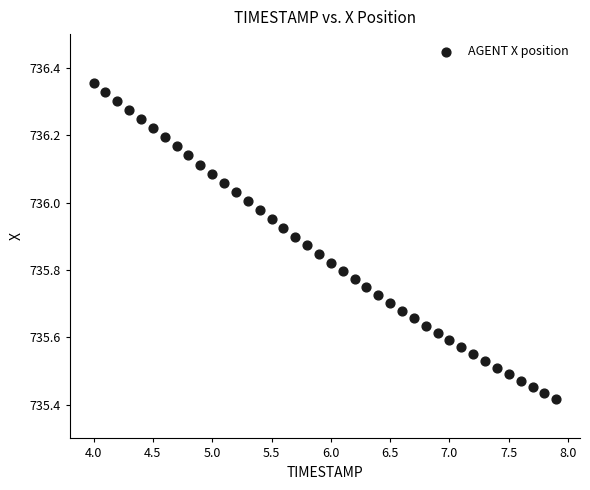

What is the range of Y values (max minus min)?

0.9